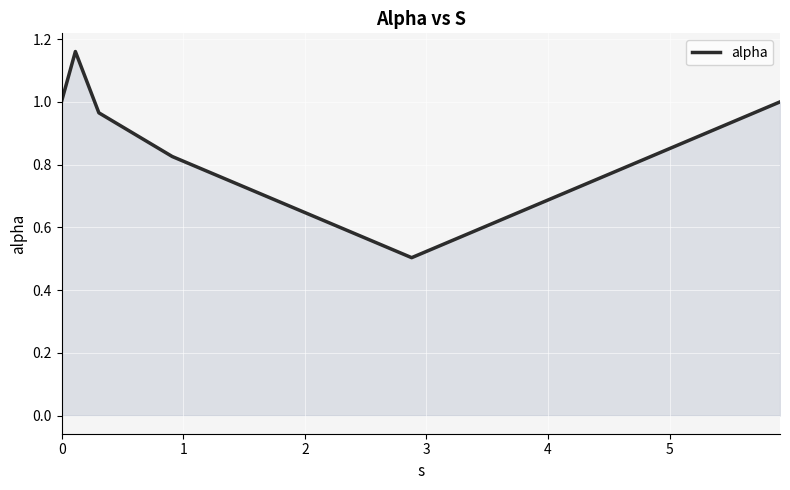

How many interior local valleys (lower than both neighbors) does the data have?

1